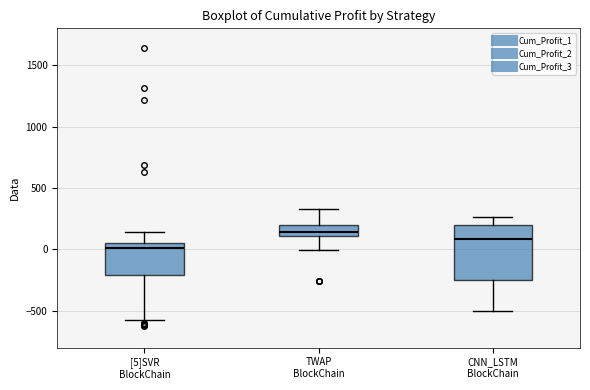

Which box has the lowest median line?

[5]SVR BlockChain